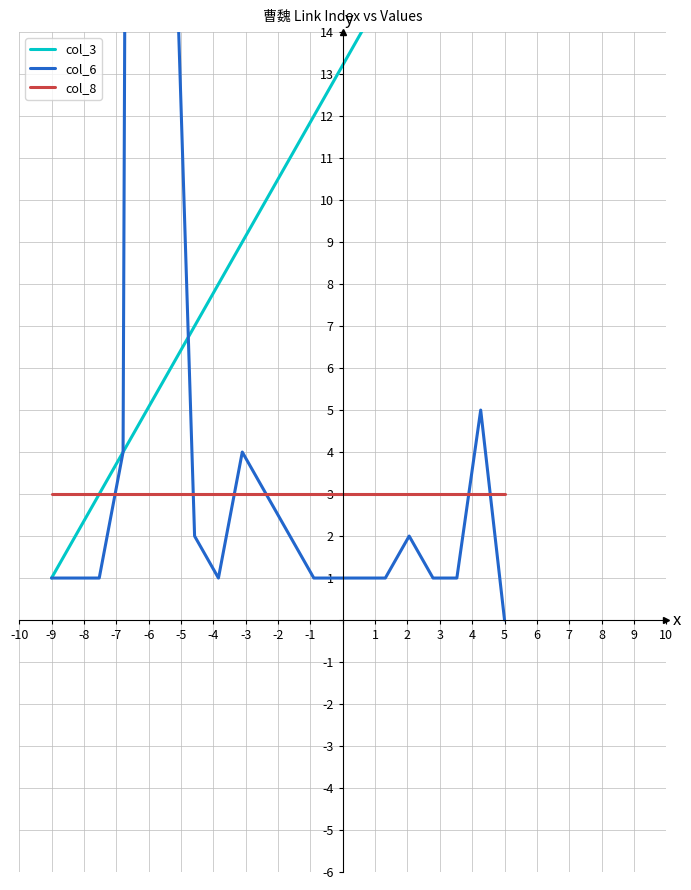

What is the highest value of the col_3 series?

20